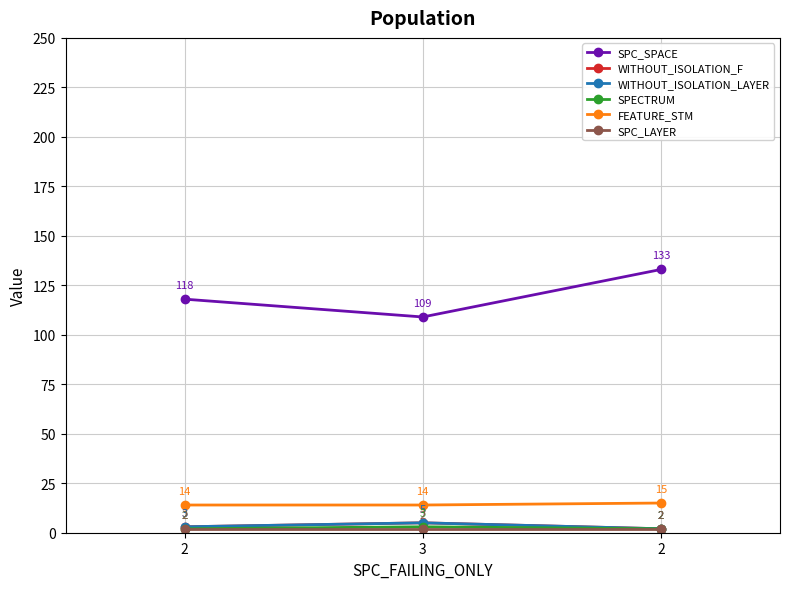

Does the chart have visible grid lines?

Yes